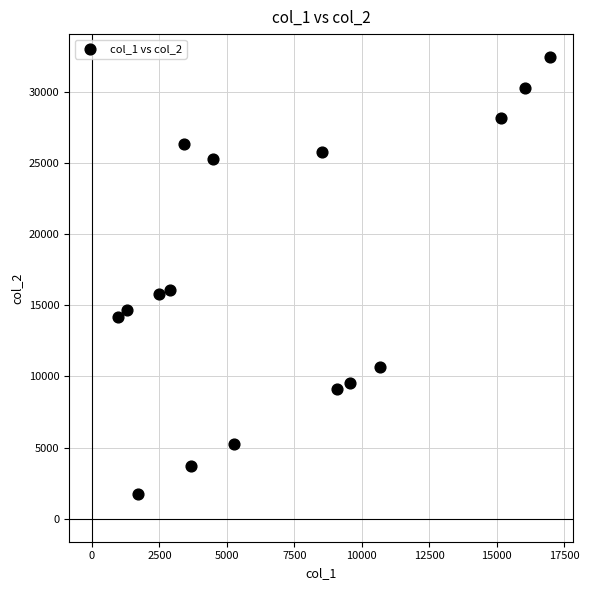

What is the range of Y values (max minus min)?

30722